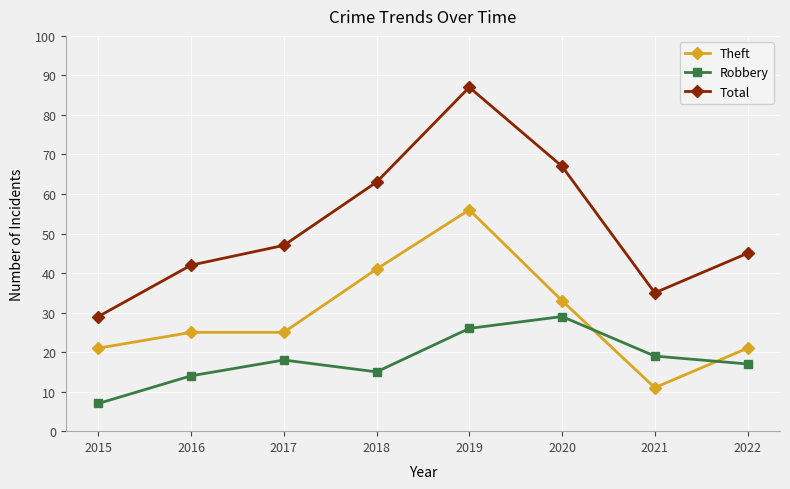

True or false: Robbery has a value of 46 at 2020.

False